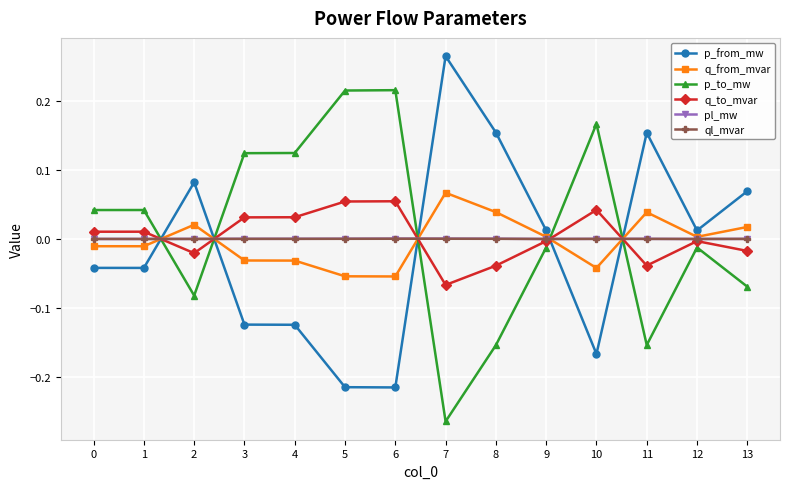

True or false: p_to_mw has a value of 0.1 at 10.

False